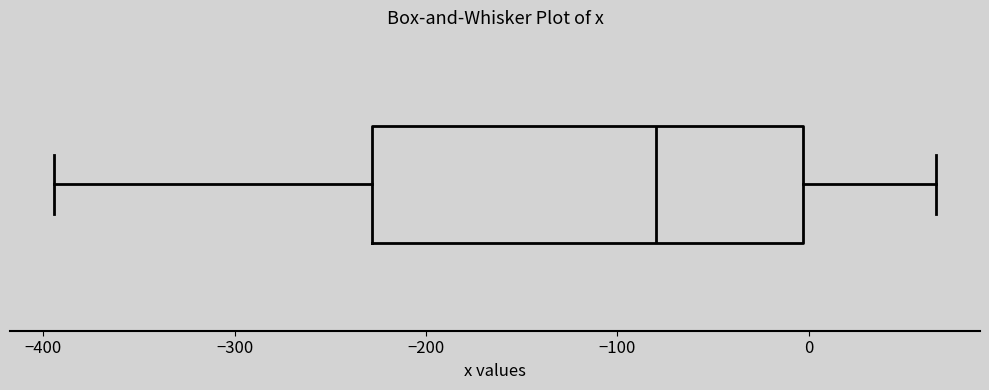

Transcribe this box plot: give where the median line is, the range the box spans, and where the two whiskers end, as read against the x-axis. The values are not printed on the chart, so give them approximately, as read against the axis.

median -80, box -230 to 0, whiskers -390 to 70